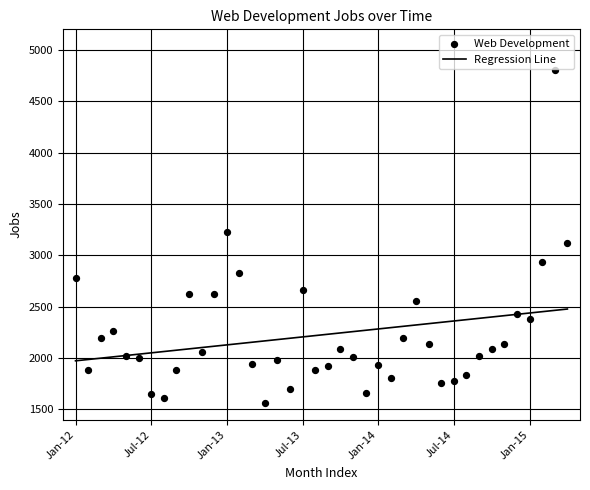

What is the range of Y values (max minus min)?

3243